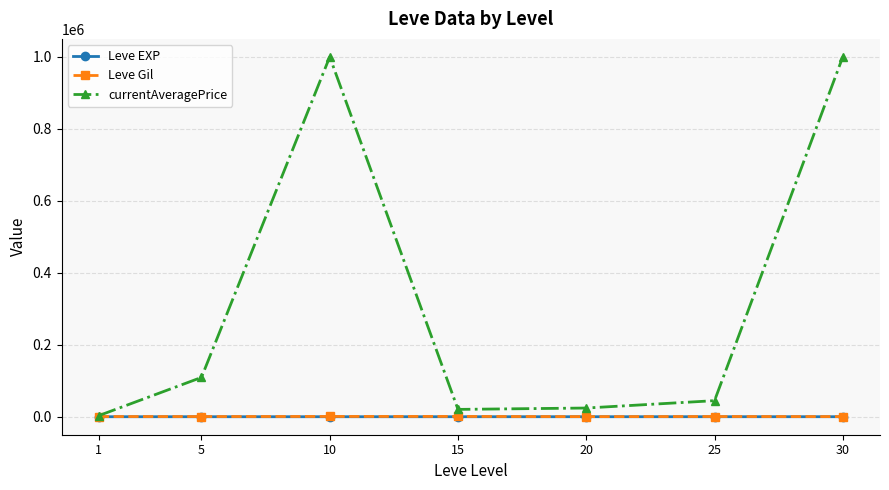

Which series changed the most between 10 and 15?

currentAveragePrice